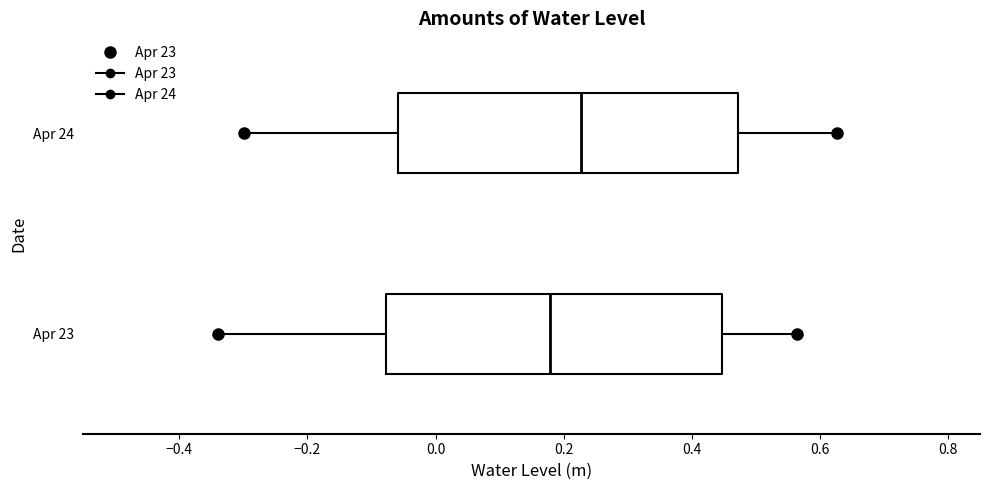

Reading bottom to top, read every box against the x-axis: the position of its median line, the range the box covers, and the ends of its whiskers. The values are not printed on the chart, so give them approximately, as read against the axis.

Apr 23: median 0.18, box -0.08 to 0.44, whiskers -0.34 to 0.56
Apr 24: median 0.22, box -0.06 to 0.48, whiskers -0.30 to 0.62